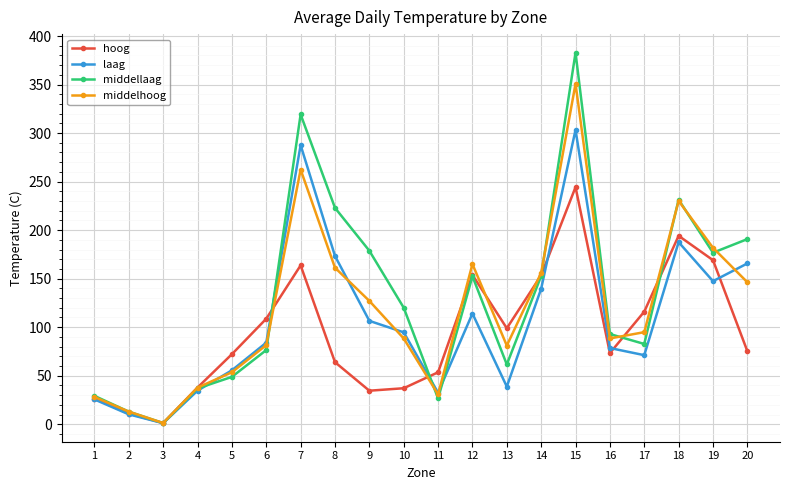

Is this an area chart (filled region under the line)?

No